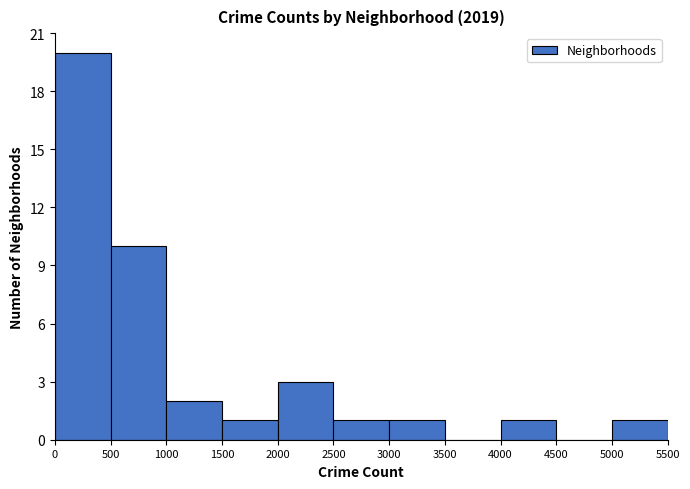

Reading left to right, list every bar in this chart as the range it spans on the x-axis followed by its height. The values are not printed on the chart, so give them approximately, as read against the axis.

0 to 500: 20
500 to 1000: 10
1000 to 1500: 2
1500 to 2000: 1
2000 to 2500: 3
2500 to 3000: 1
3000 to 3500: 1
3500 to 4000: 0
4000 to 4500: 1
4500 to 5000: 0
5000 to 5500: 1